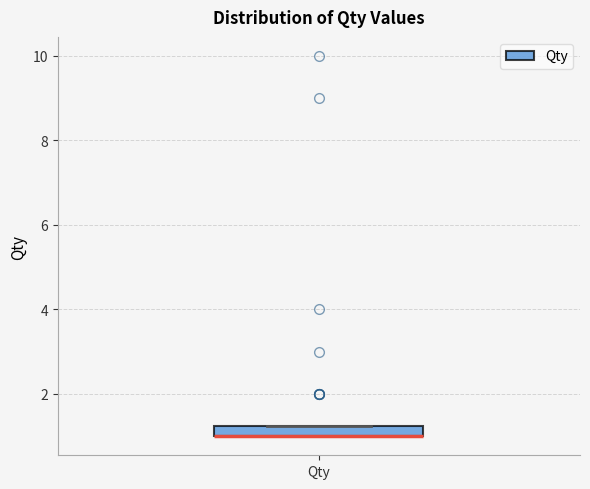

Where is the upper edge of the box for Qty on the y-axis? The values are not printed on the chart, so give them approximately, as read against the axis.

1.2